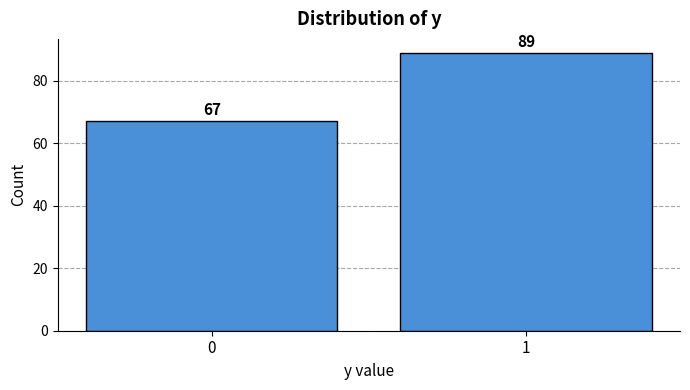

Reading right to left, list all the values displayed in this chart.

89	67